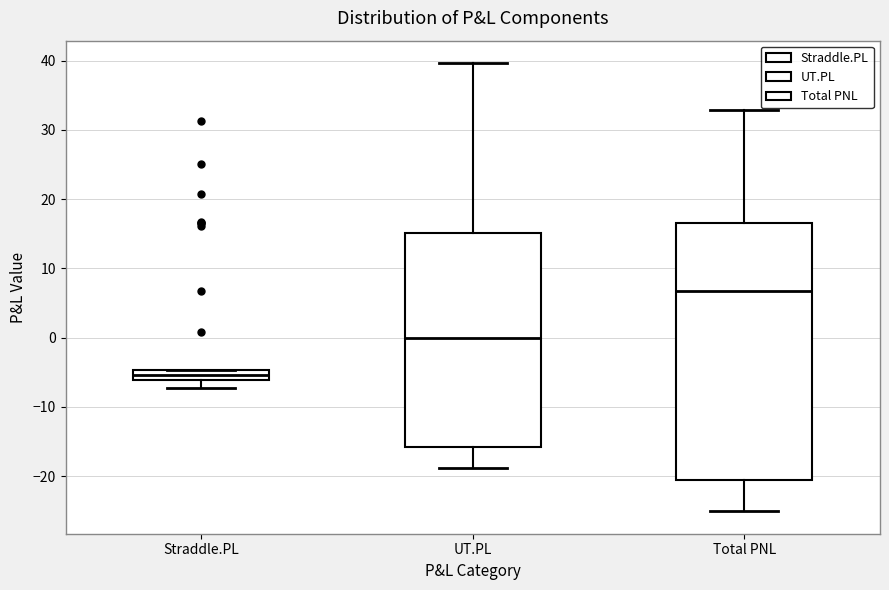

Which box has the highest median line?

Total PNL